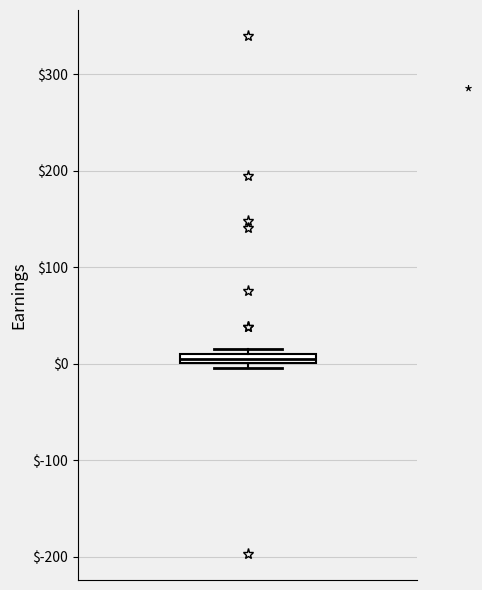

Where is the lower edge of the box on the y-axis? The values are not printed on the chart, so give them approximately, as read against the axis.

0